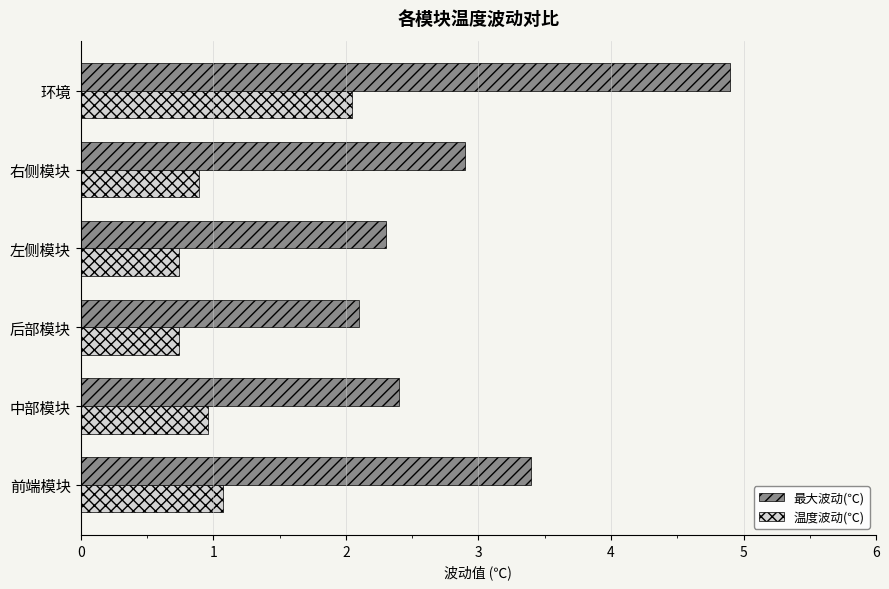

What is the sum of the 温度波动(℃) values at 前端模块 and 环境?

3.1